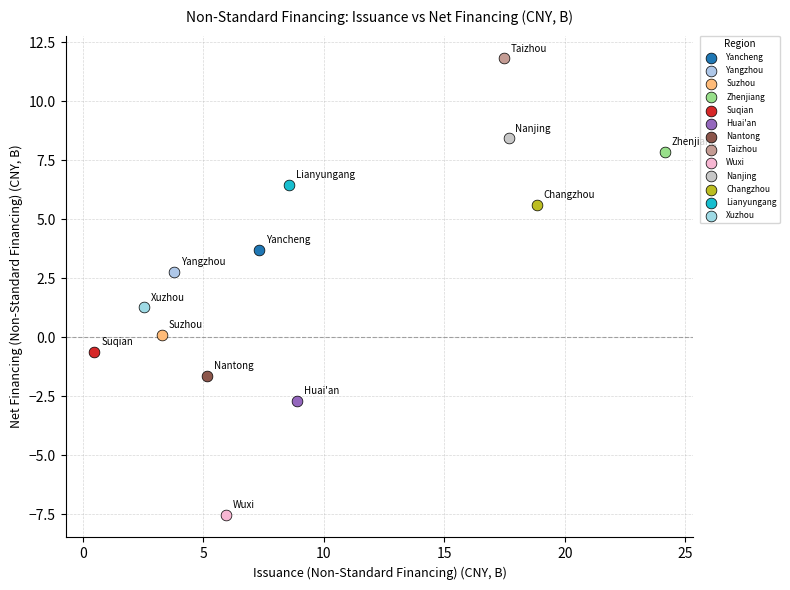

Which series contains the lowest Y value?

Wuxi